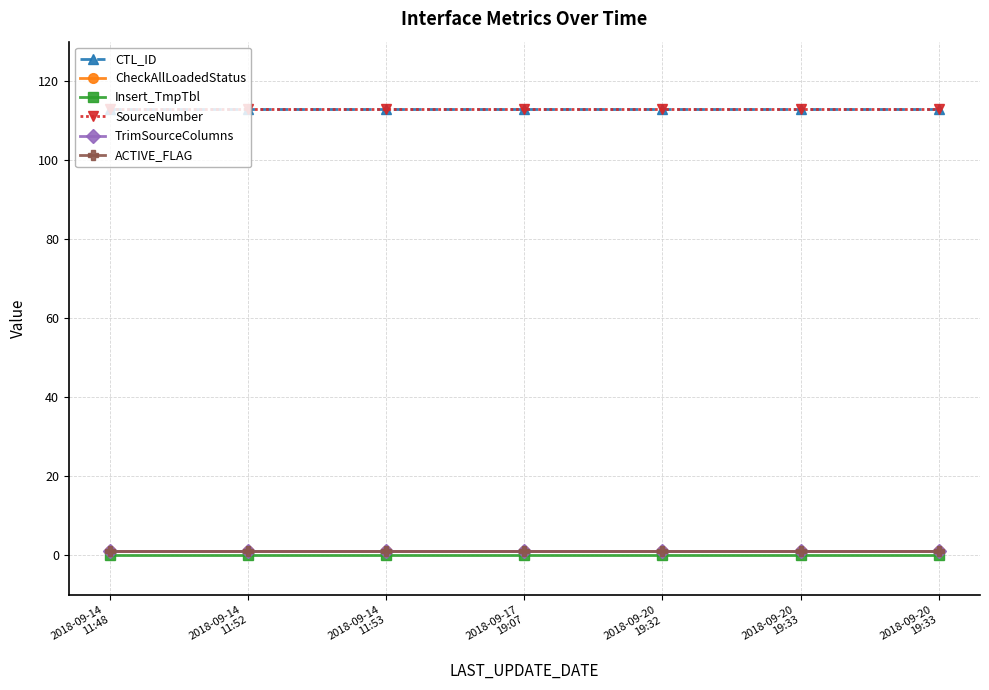

What is the total value across all series at 2018-09-17
19:07?

229